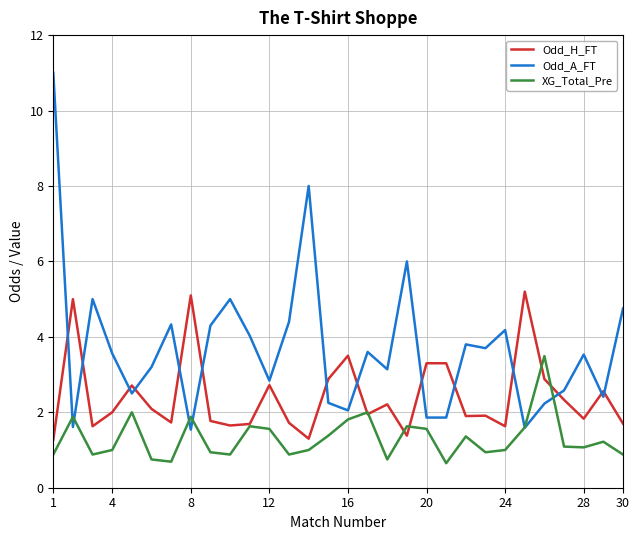

List the series in order of their overall mean, highest first.

Odd_A_FT, Odd_H_FT, XG_Total_Pre